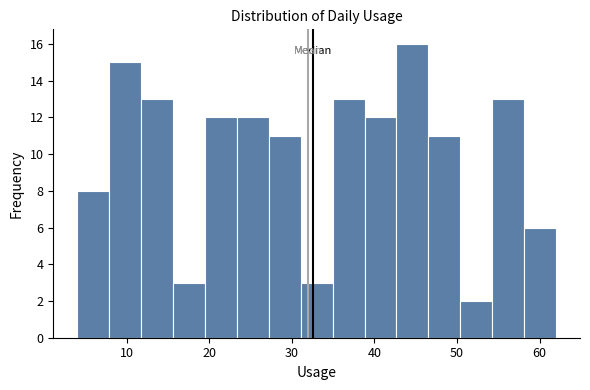

Read against the x-axis, roughly where is the centre of the tallest bar?

45